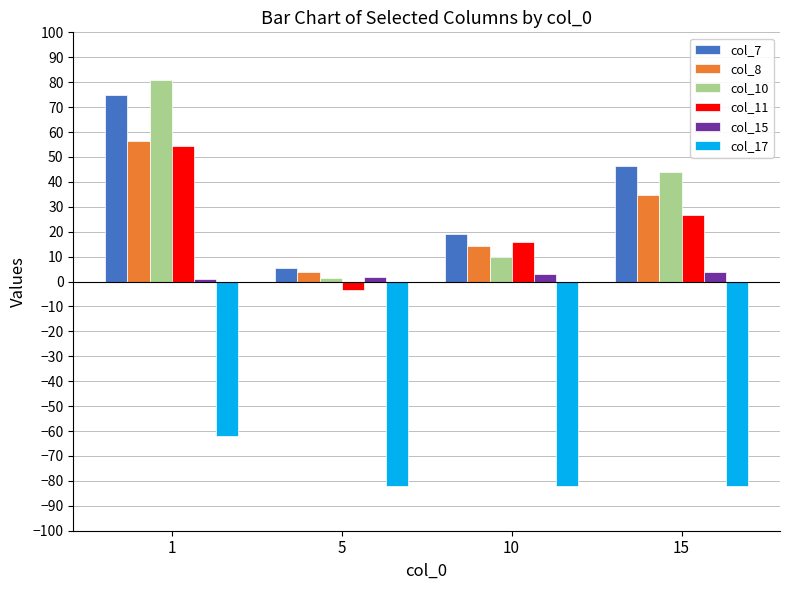

How many bars are there in total?

24